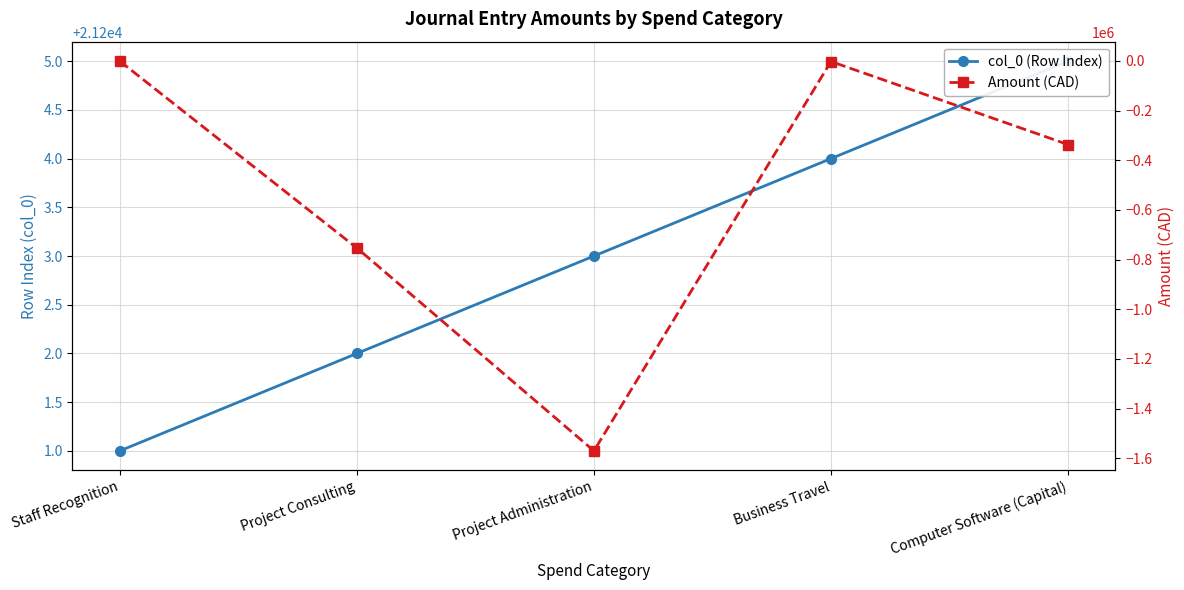

Which series has the largest total across all categories?

col_0 (Row Index)